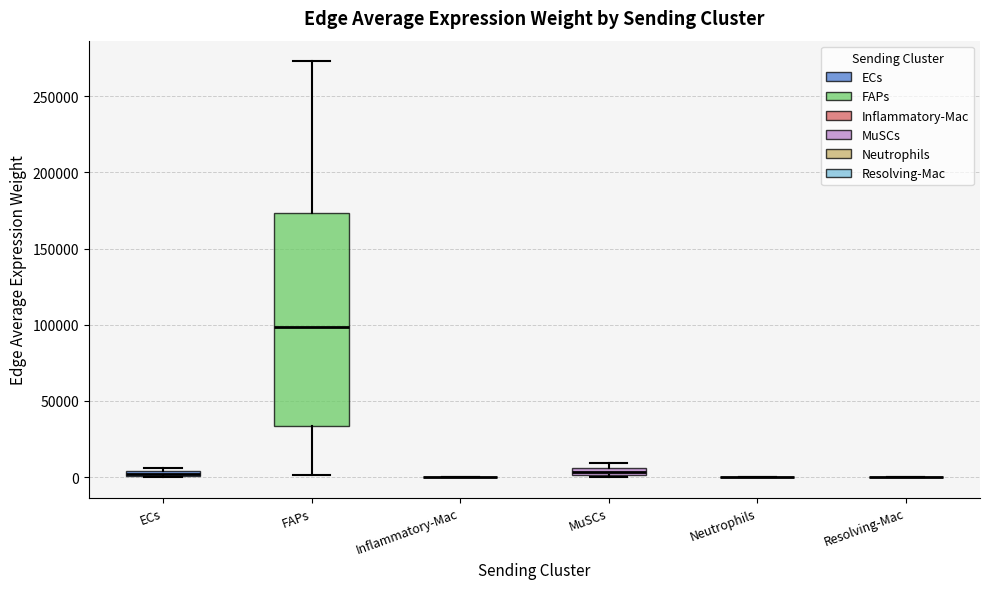

Where is the upper edge of the box for ECs on the y-axis? The values are not printed on the chart, so give them approximately, as read against the axis.

5000